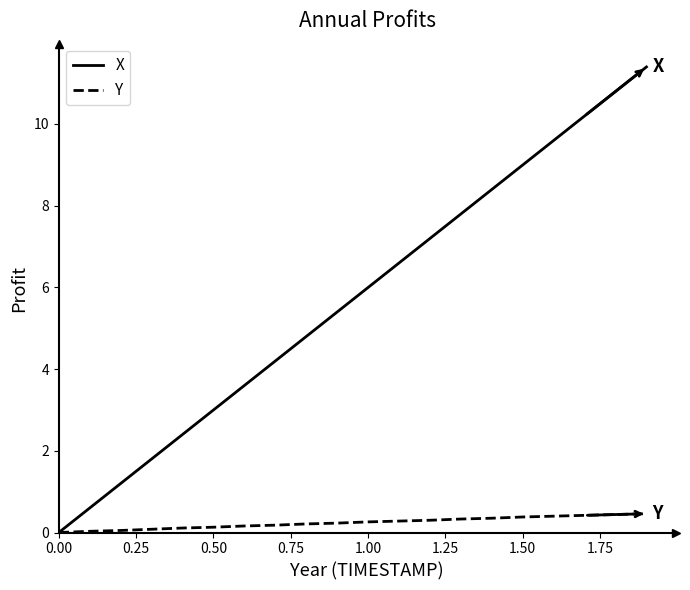

List the series in order of their overall mean, highest first.

X, Y